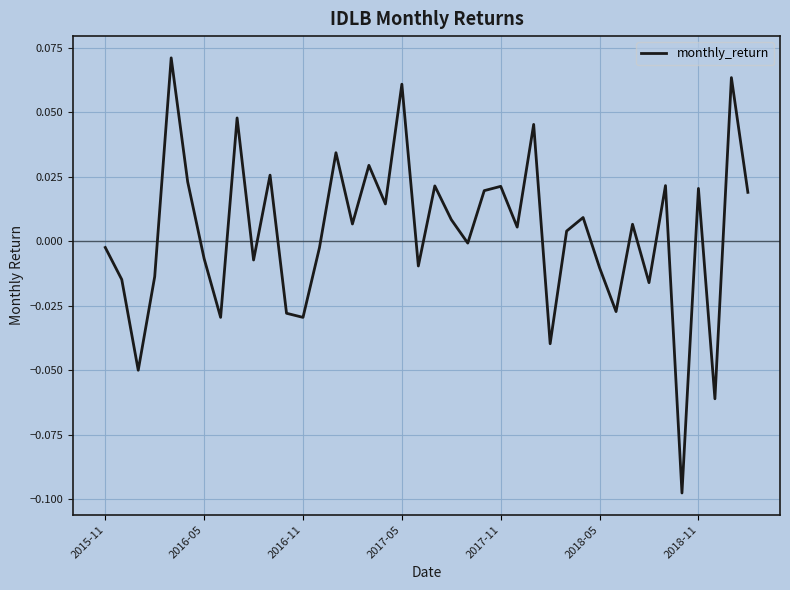

Does the chart display data point markers on the line(s)?

No